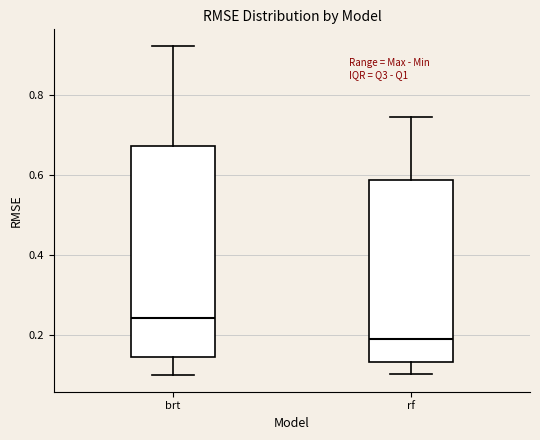

Comparing the boxes themselves (not the whiskers), which one is the tallest?

brt